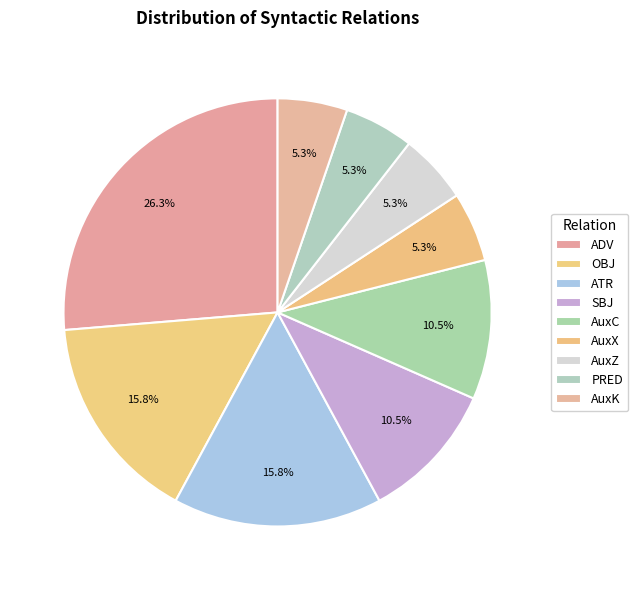

What is the ratio of the value at AuxK to the value at AuxC?

0.5